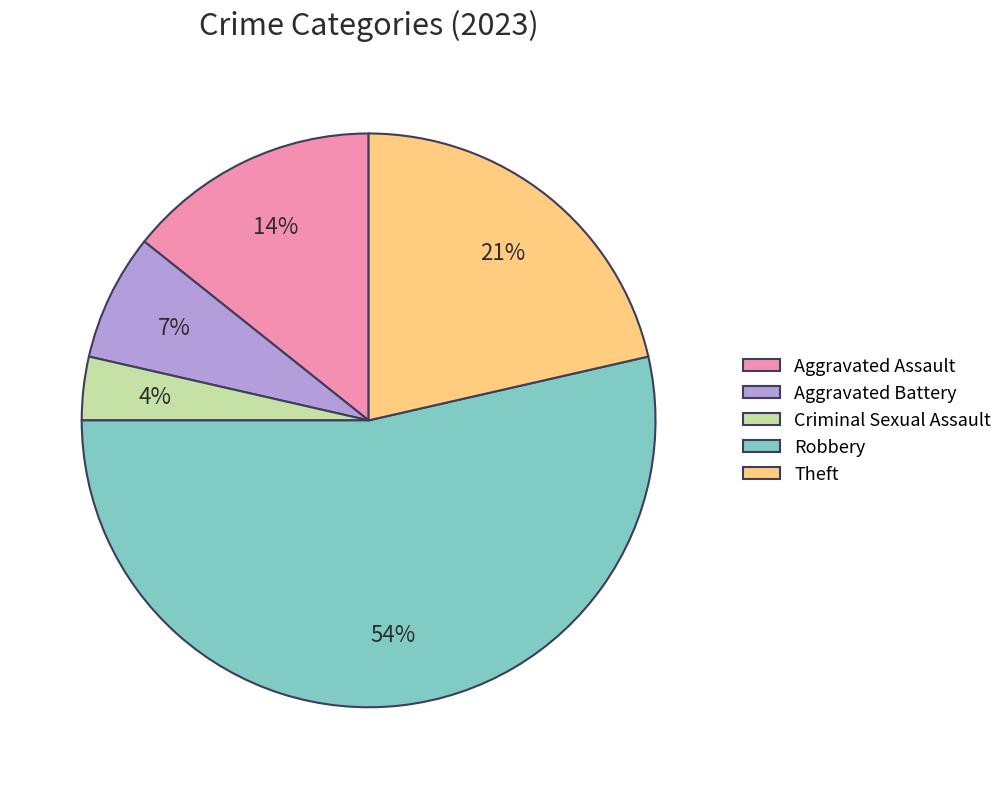

True or false: Criminal Sexual Assault accounts for 4% of the total.

True